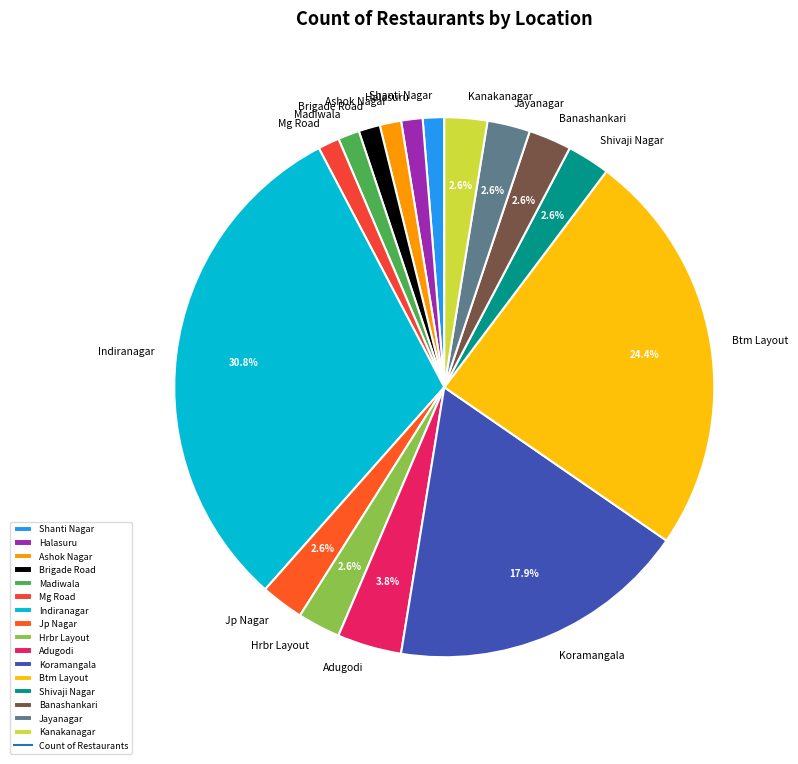

Count the number of slices in the pie.

16